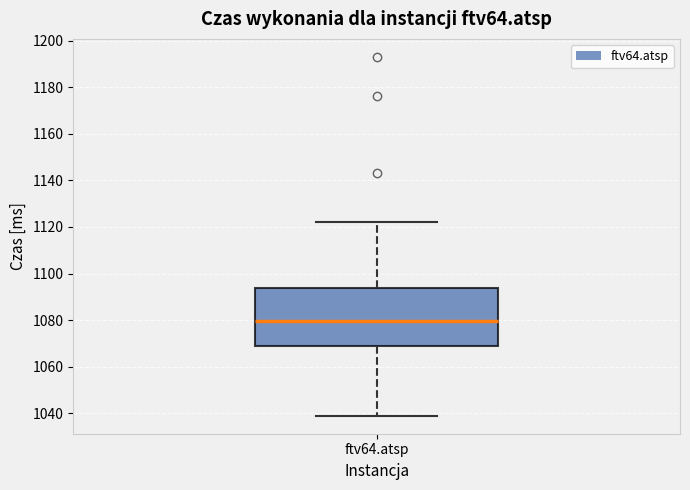

Transcribe this box plot: give where the median line is, the range the box spans, and where the two whiskers end, as read against the y-axis. The values are not printed on the chart, so give them approximately, as read against the axis.

median 1080, box 1070 to 1094, whiskers 1040 to 1122